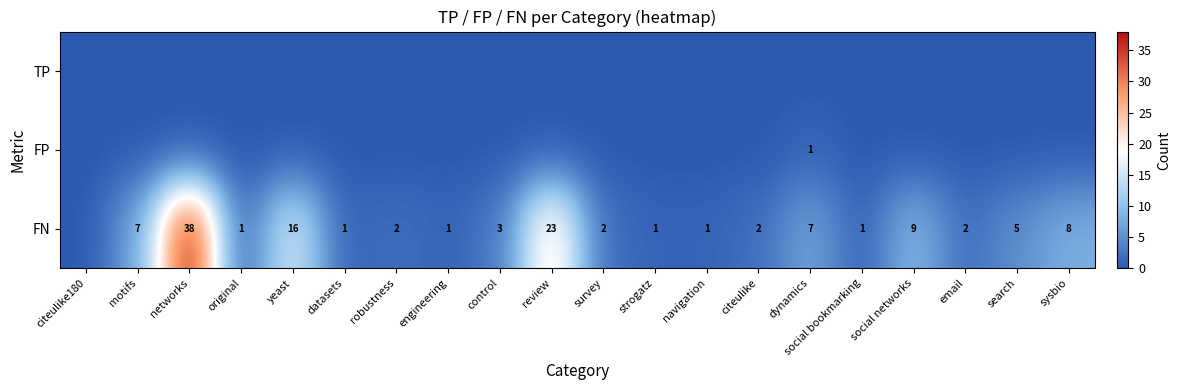

The value of FN at social networks is 9. True or false?

True